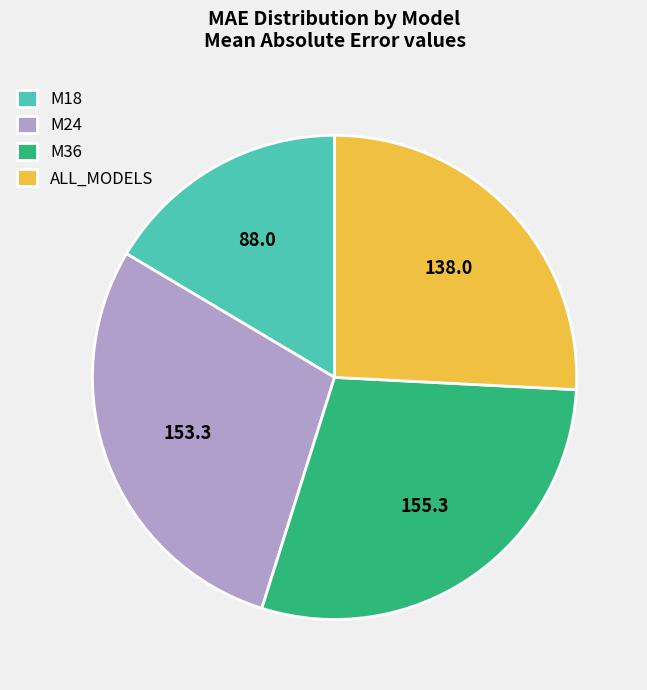

The M36 slice represents 19% of the pie. True or false?

False